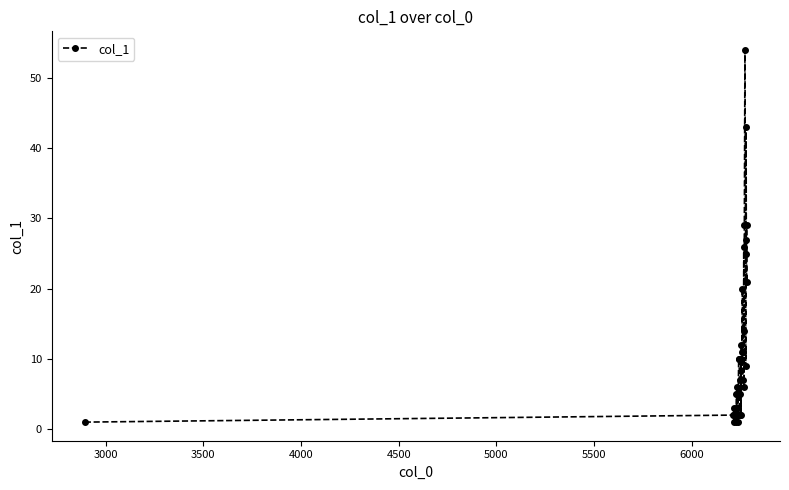

What is the difference between the second highest and minimum values?

42